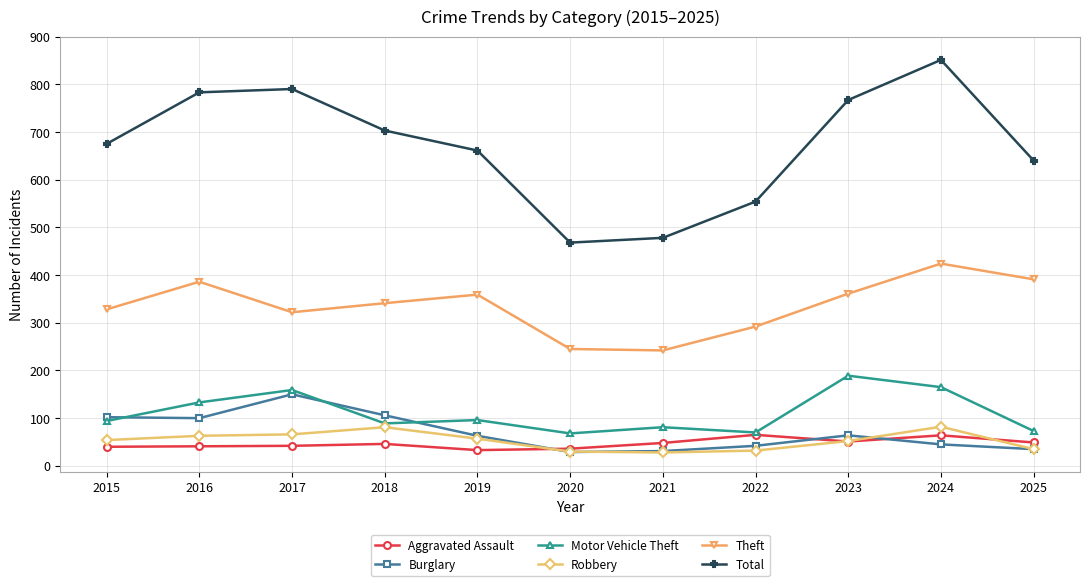

How many data points does each series have?

11